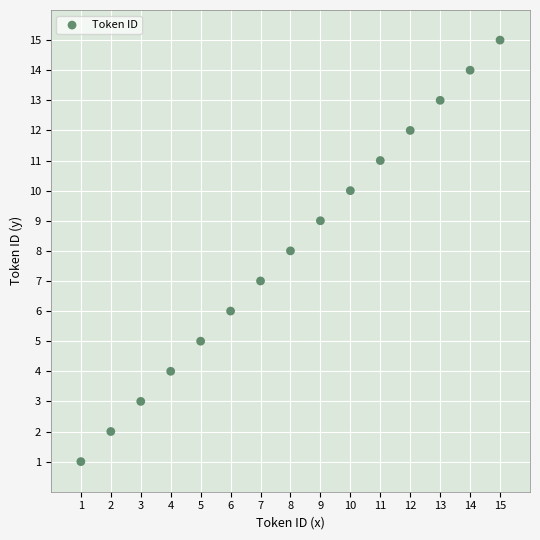

What is the range of Y values (max minus min)?

14